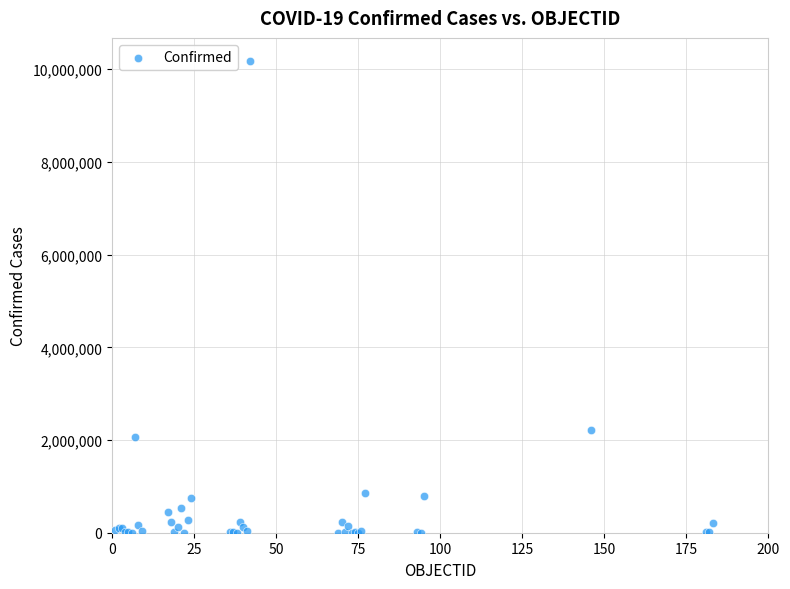

What Y value in the scatter plot is closest to 5084179?

2226262